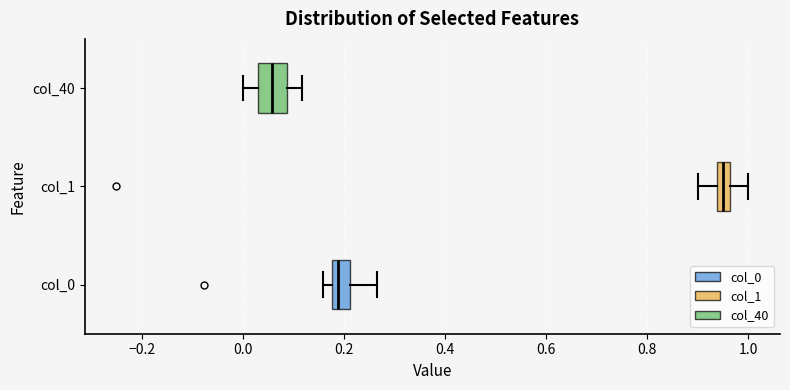

Which box's median line is the furthest to the right?

col_1